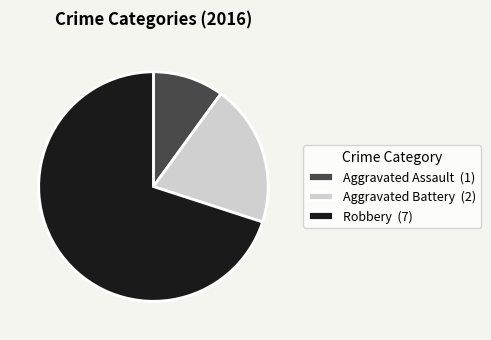

Which has a higher value, Robbery (7) or Aggravated Assault (1)?

Robbery (7)